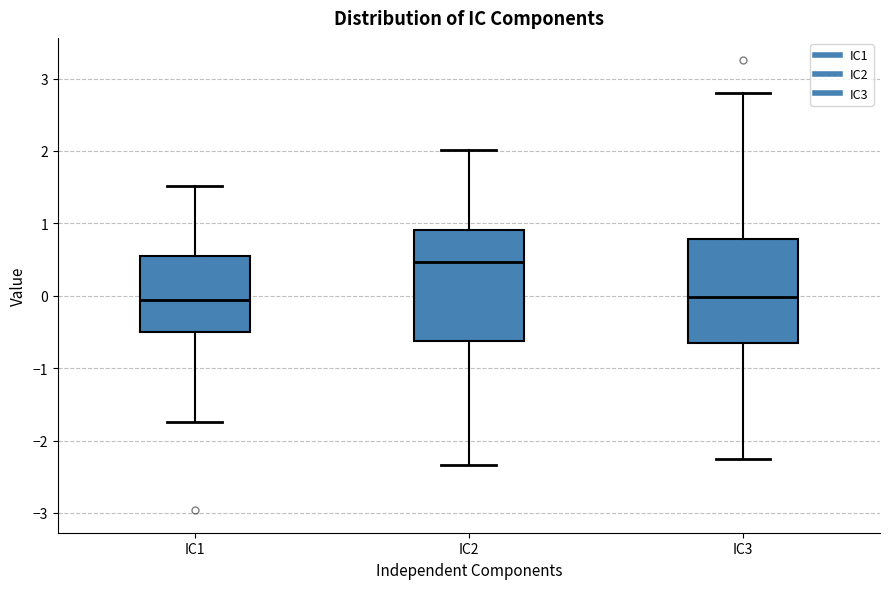

Reading left to right, transcribe this box plot: for each box, give where its median line is, the range the box spans, and where its two whiskers end, as read against the y-axis. The values are not printed on the chart, so give them approximately, as read against the axis.

IC1: median -0.1, box -0.5 to 0.5, whiskers -1.7 to 1.5
IC2: median 0.5, box -0.6 to 0.9, whiskers -2.3 to 2.0
IC3: median 0.0, box -0.7 to 0.8, whiskers -2.3 to 2.8